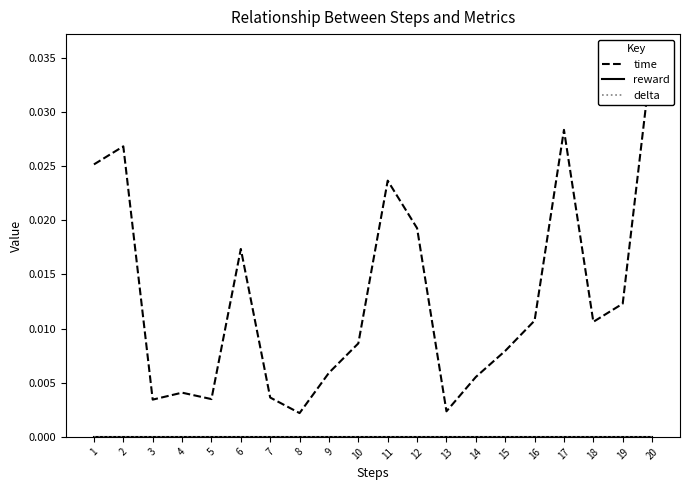

At which category is the sum across all series the highest?

20